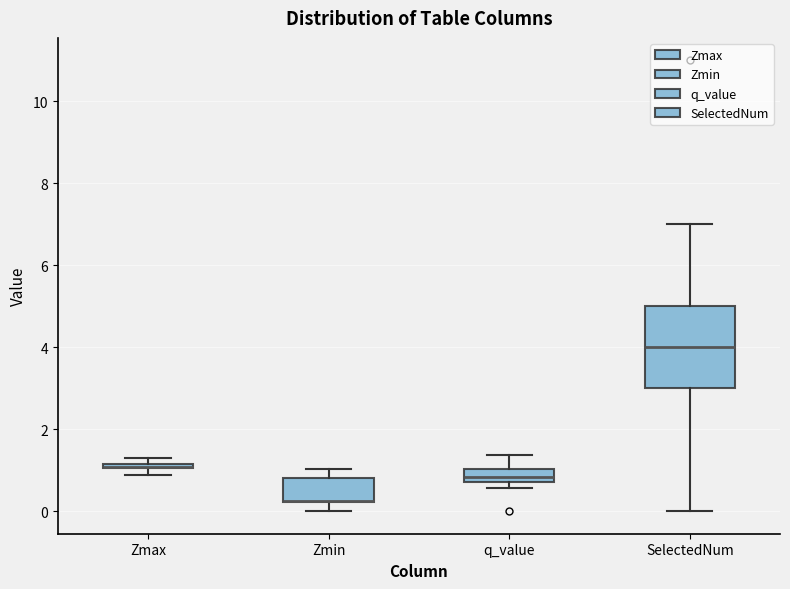

Which box is the tallest, from its lower edge to its upper edge?

SelectedNum